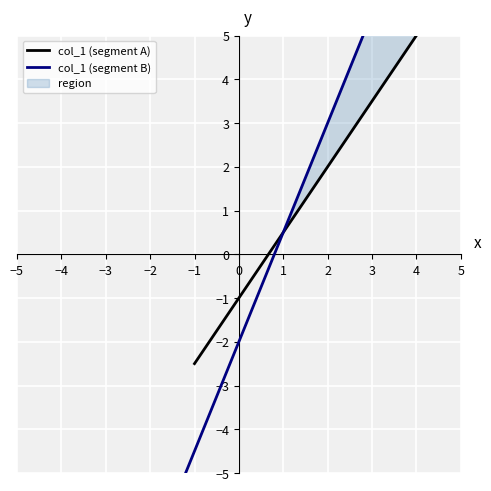

What is the value of the col_1 (segment B) point at the 2nd from the left?

8.0